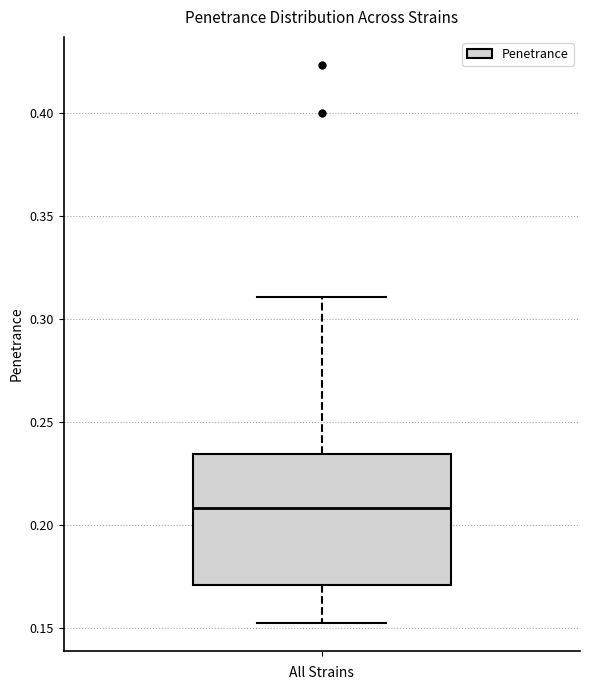

Where does the median line of the box sit on the y-axis? The values are not printed on the chart, so give them approximately, as read against the axis.

0.210